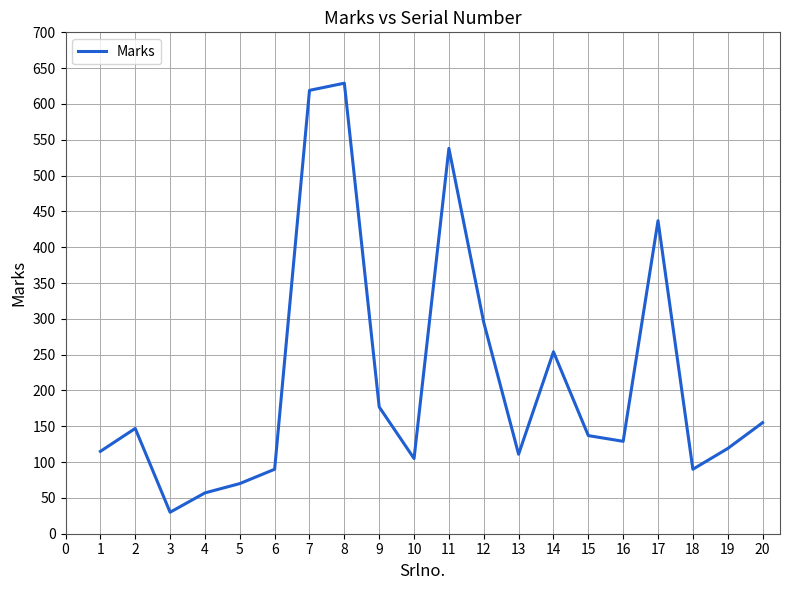

Is this an area chart (filled region under the line)?

No